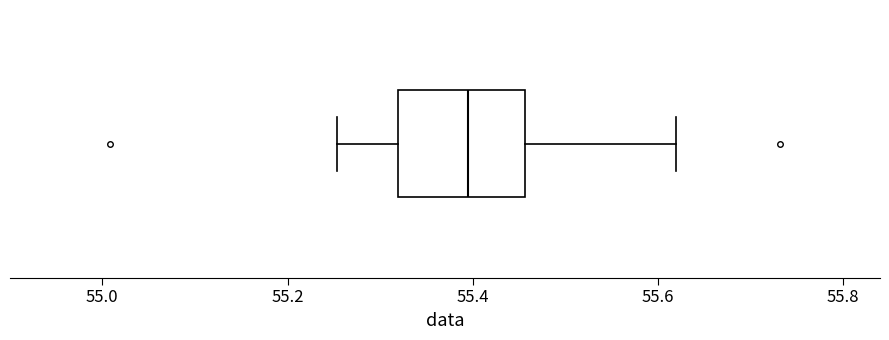

Where is the right edge of the box on the x-axis? The values are not printed on the chart, so give them approximately, as read against the axis.

55.46